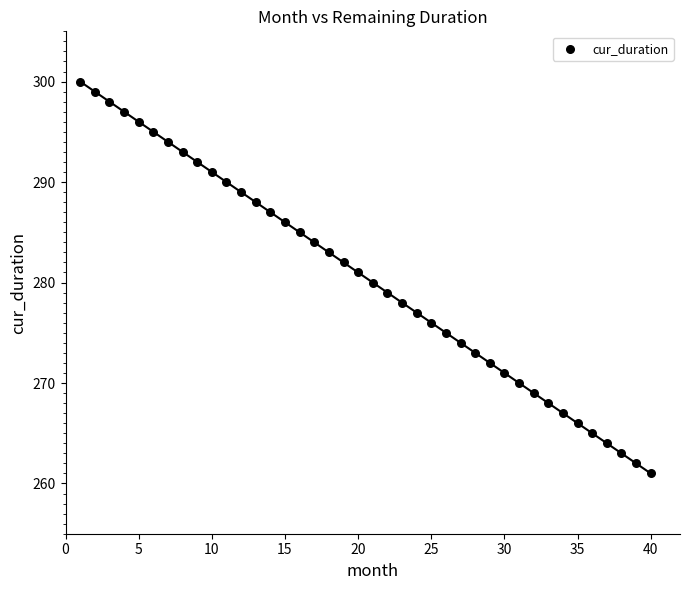

What is the range of X values (max minus min)?

39